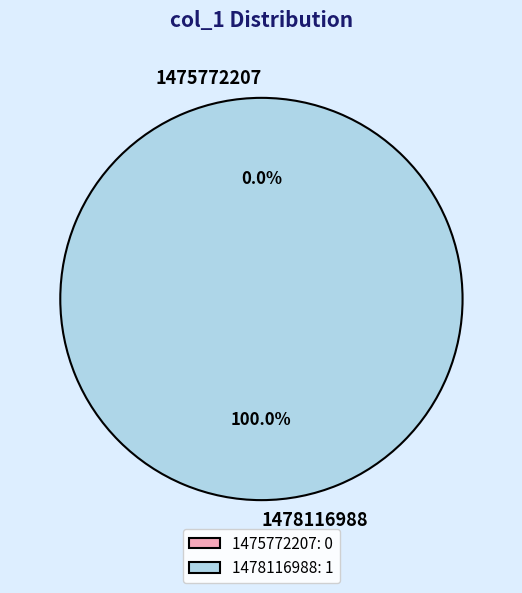

How many slices are in this pie chart?

2